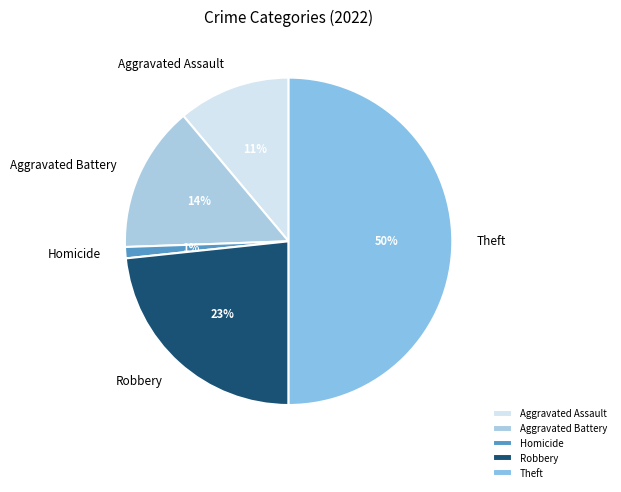

Which category has the smallest portion of the pie?

Homicide